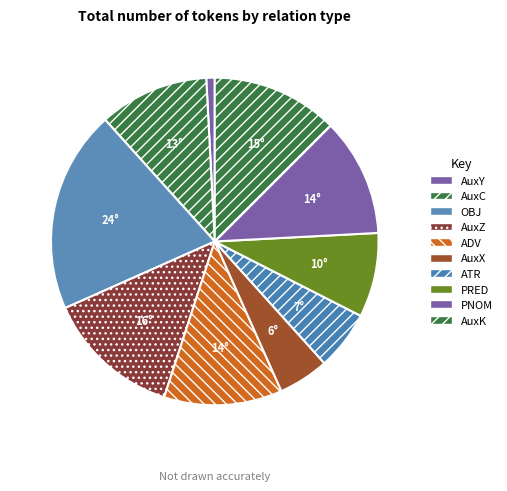

To the nearest percent, what percentage of the pie is AuxK?

12%